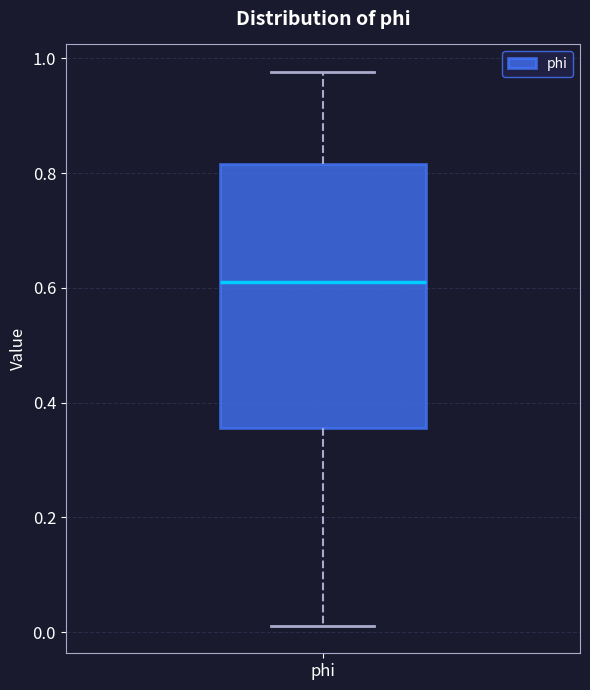

Where does the lower whisker of the box for phi end on the y-axis? The values are not printed on the chart, so give them approximately, as read against the axis.

0.02